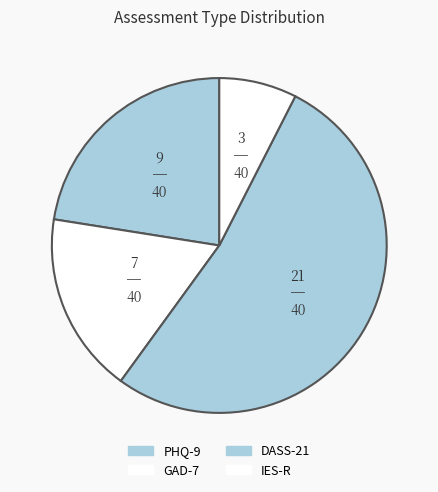

What percentage do PHQ-9 and IES-R together represent?

30.0%